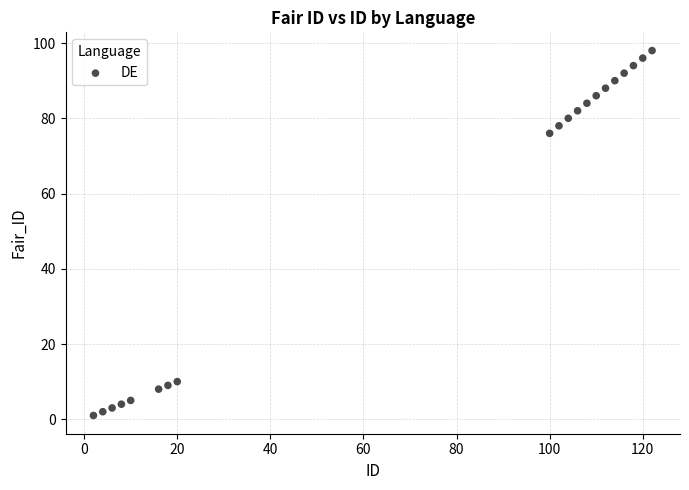

What is the range of X values (max minus min)?

120